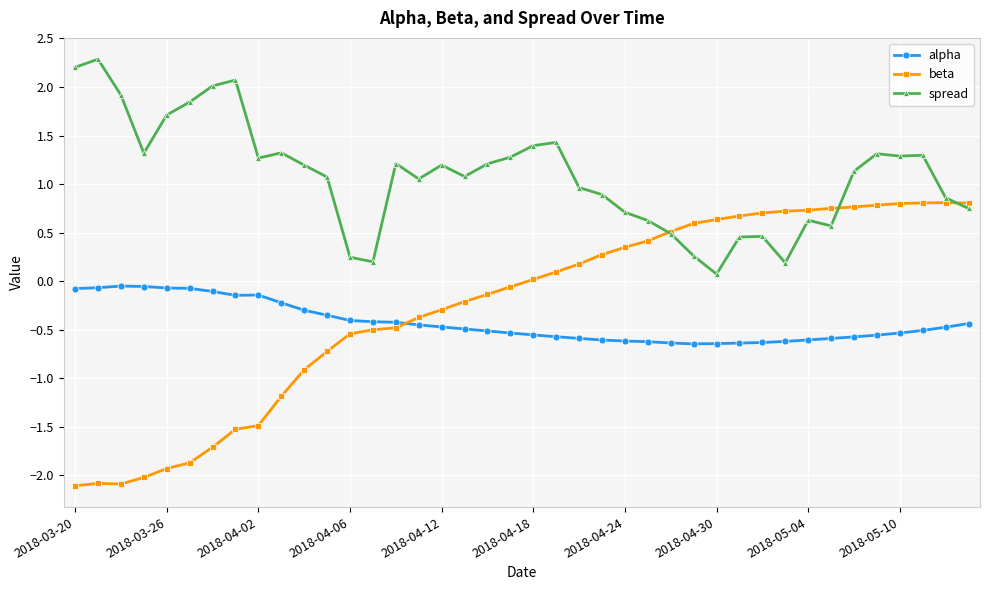

What is the sum of all alpha values?

-17.0